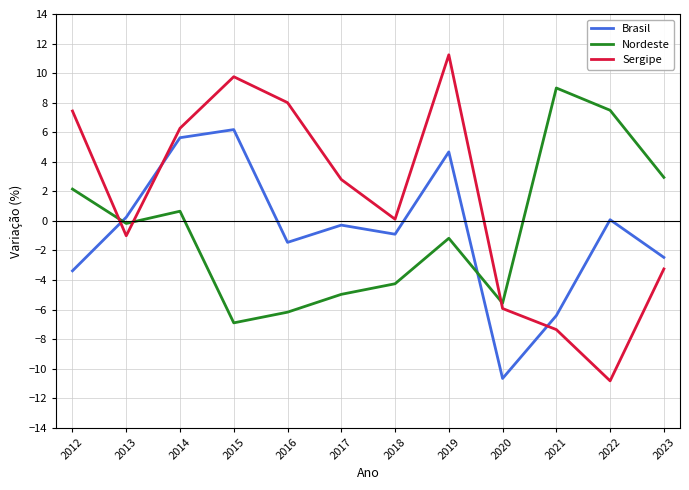

Which series has the widest spread of values?

Sergipe